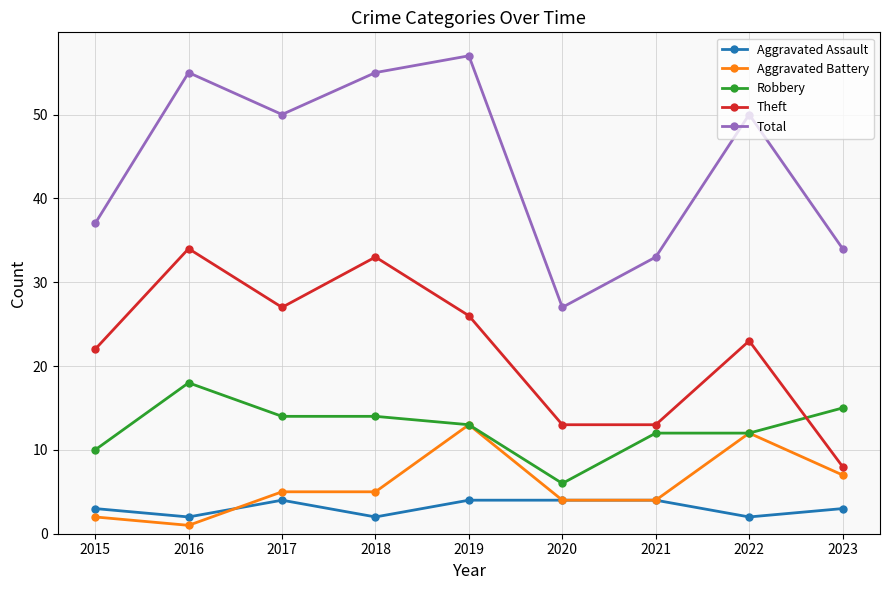

What is the difference between the Total values at 2015 and 2016?

18